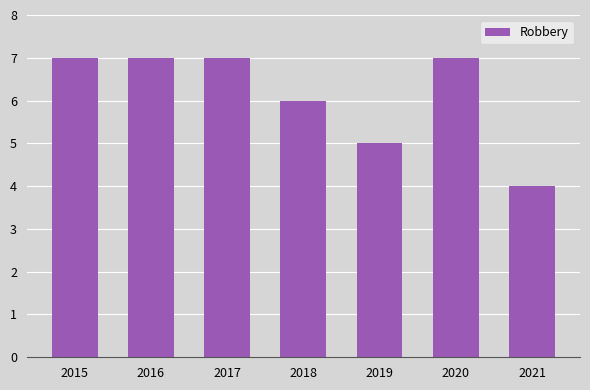

What is the difference between the maximum and second lowest values?

2